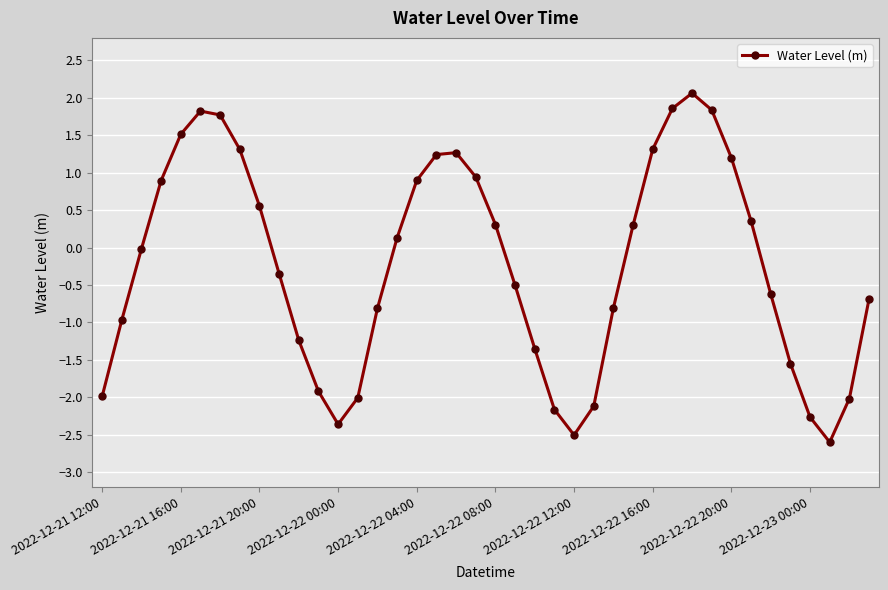

How many lines are shown in the chart?

1